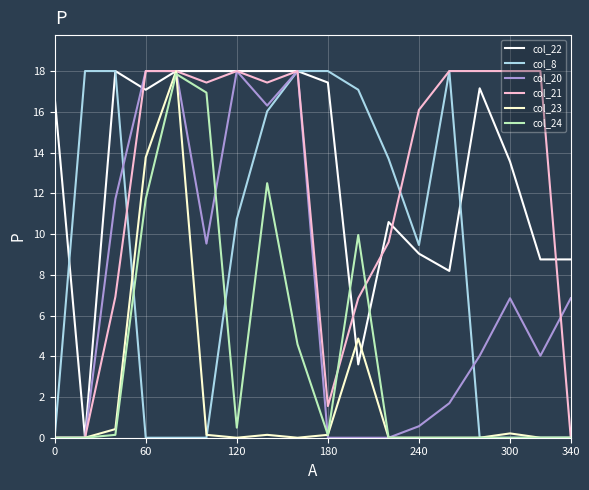

What are all the series names shown in the legend?

col_22, col_8, col_20, col_21, col_23, col_24